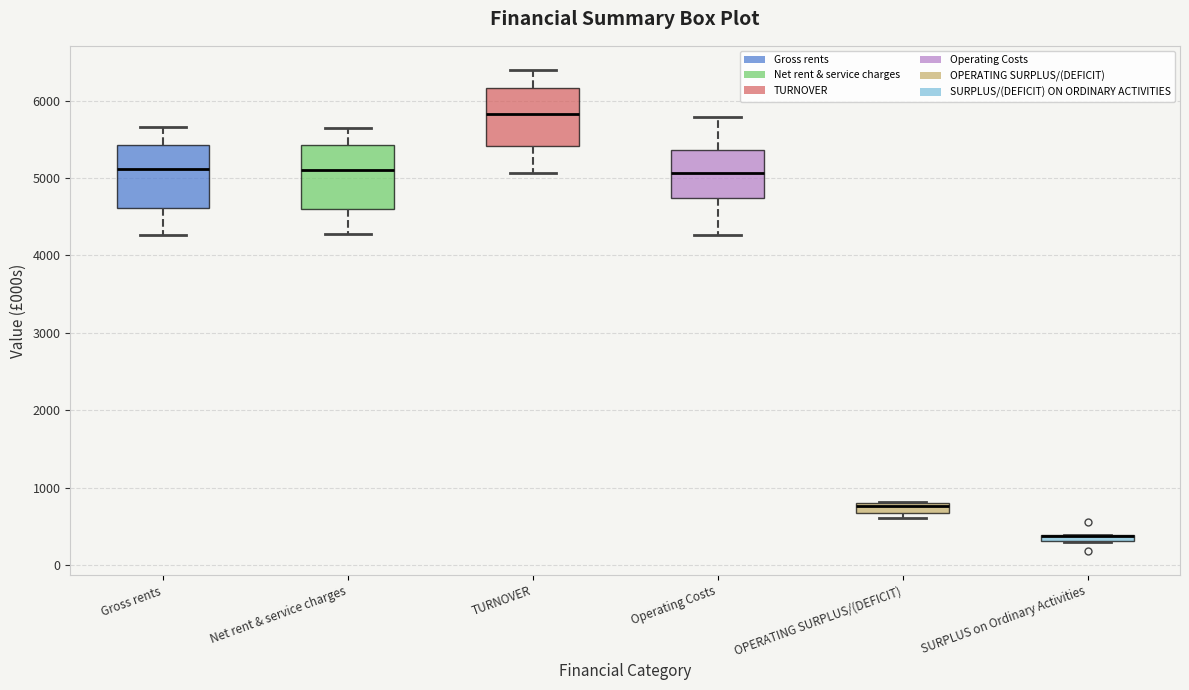

Where is the lower edge of the box for TURNOVER on the y-axis? The values are not printed on the chart, so give them approximately, as read against the axis.

5400